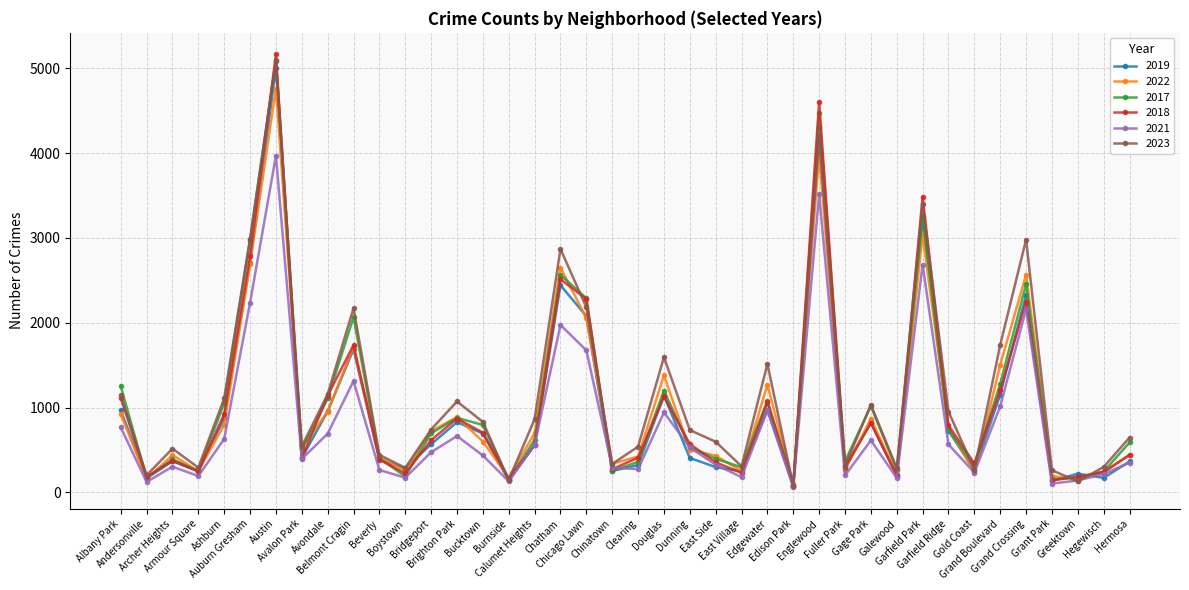

Which series has the widest spread of values?

2018